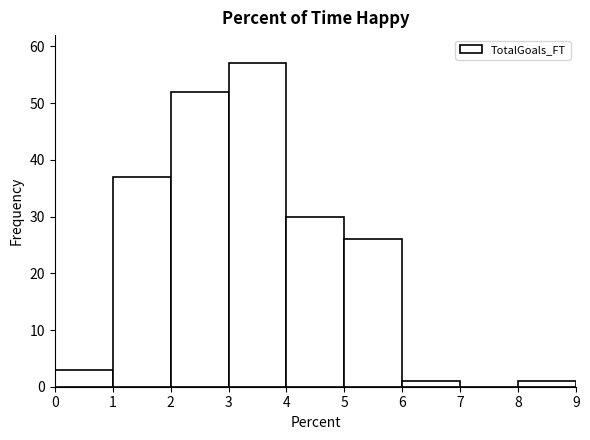

Over which range of the x-axis is the bar tallest?

3 to 4